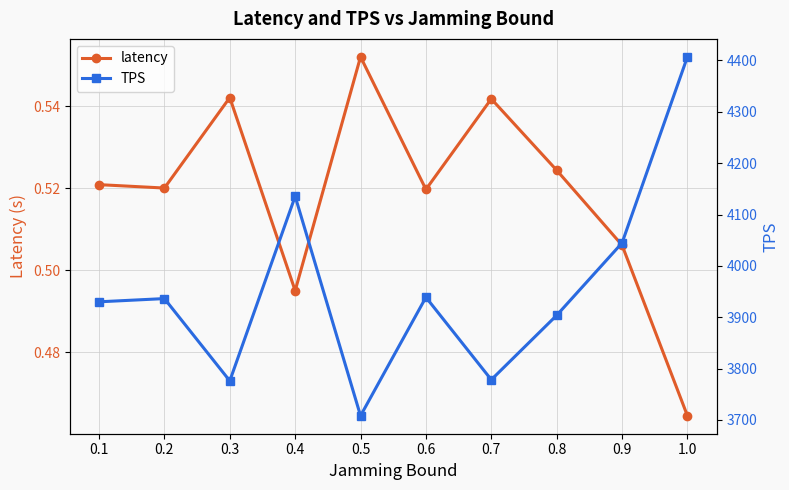

Reading left to right, what are all the values shown in this chart?

latency: 0.1=0.5	0.2=0.5	0.3=0.5	0.4=0.5	0.5=0.6	0.6=0.5	0.7=0.5	0.8=0.5	0.9=0.5	1.0=0.5
TPS: 0.1=3930.0	0.2=3936.2	0.3=3776.0	0.4=4135.4	0.5=3708.0	0.6=3938.8	0.7=3778.2	0.8=3903.6	0.9=4044.6	1.0=4407.1